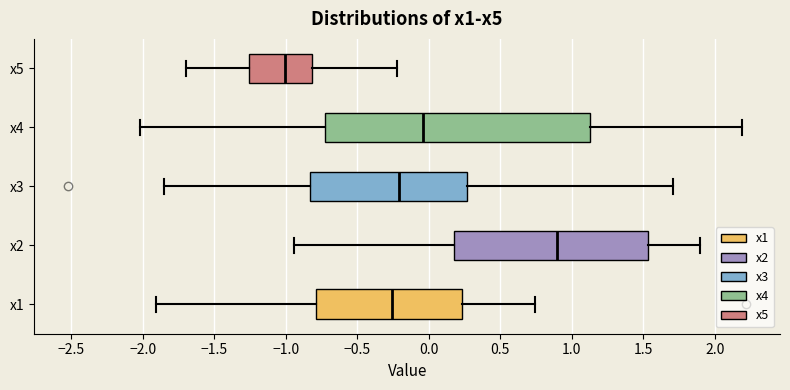

Comparing the boxes themselves (not the whiskers), which one is the widest?

x4